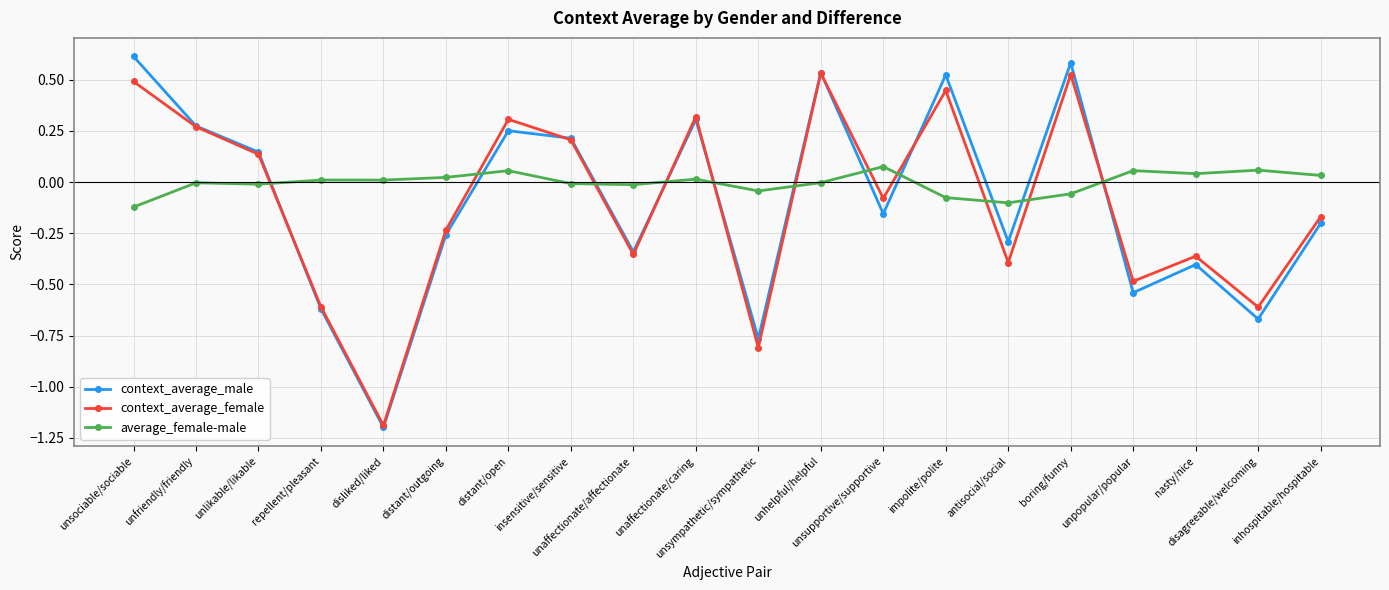

What is the total value across all series at disagreeable/welcoming?

-1.2